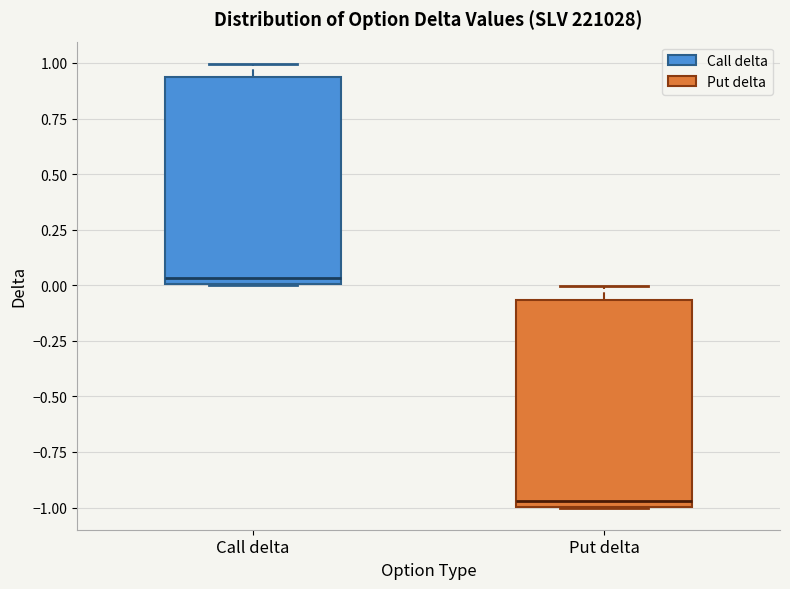

Where is the upper edge of the box for Put delta on the y-axis? The values are not printed on the chart, so give them approximately, as read against the axis.

-0.05